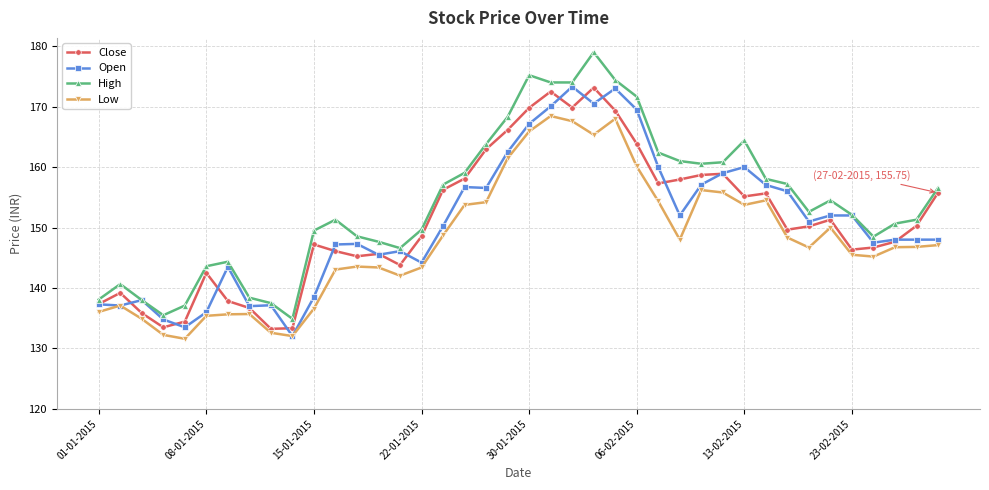

What is the value of the Low point at the 36th from the left?

145.5